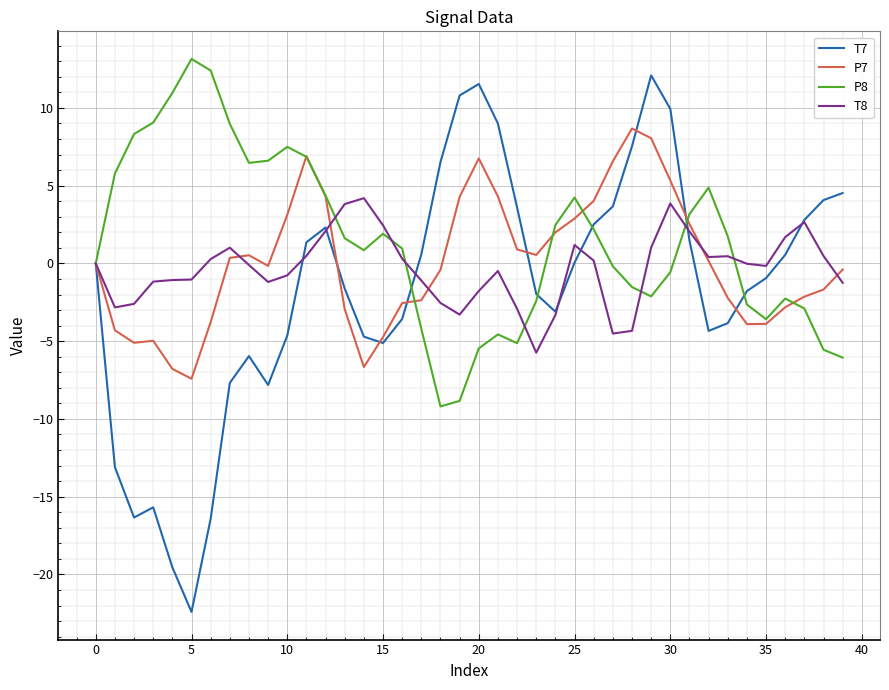

What is the sum of all T7 values?

-65.6